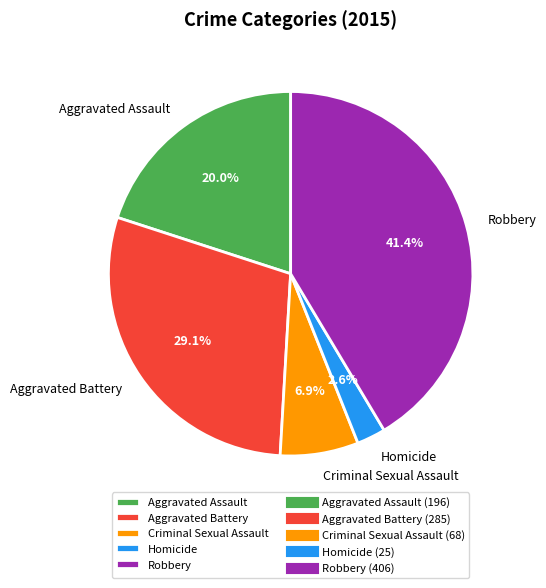

The Homicide slice represents 3% of the pie. True or false?

True